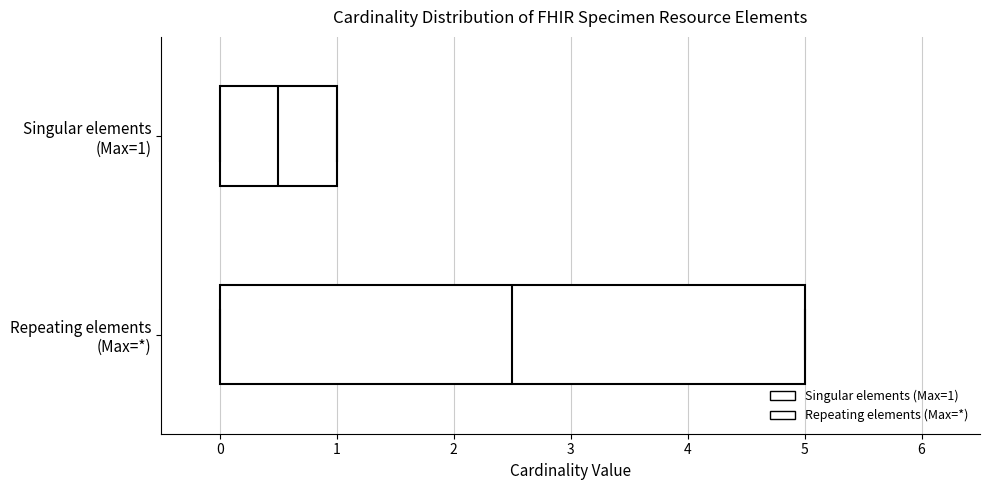

Which box's median line is the furthest to the left?

Singular elements (Max=1)